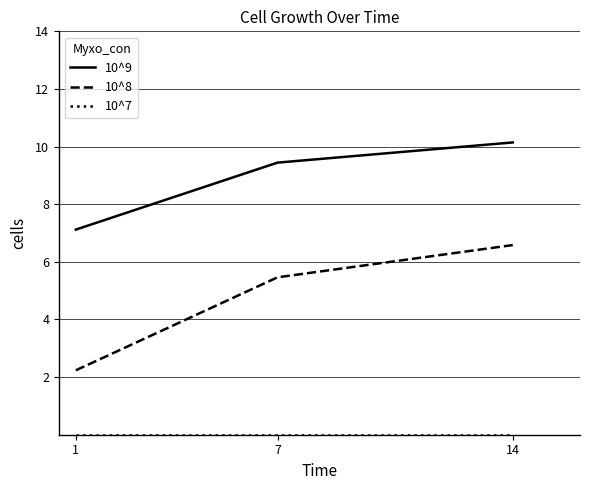

How many lines are shown in the chart?

3